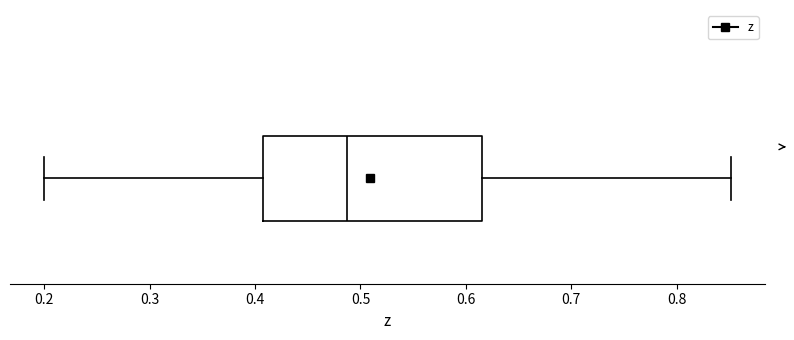

Transcribe this box plot: give where the median line is, the range the box spans, and where the two whiskers end, as read against the x-axis. The values are not printed on the chart, so give them approximately, as read against the axis.

median 0.49, box 0.41 to 0.62, whiskers 0.20 to 0.85